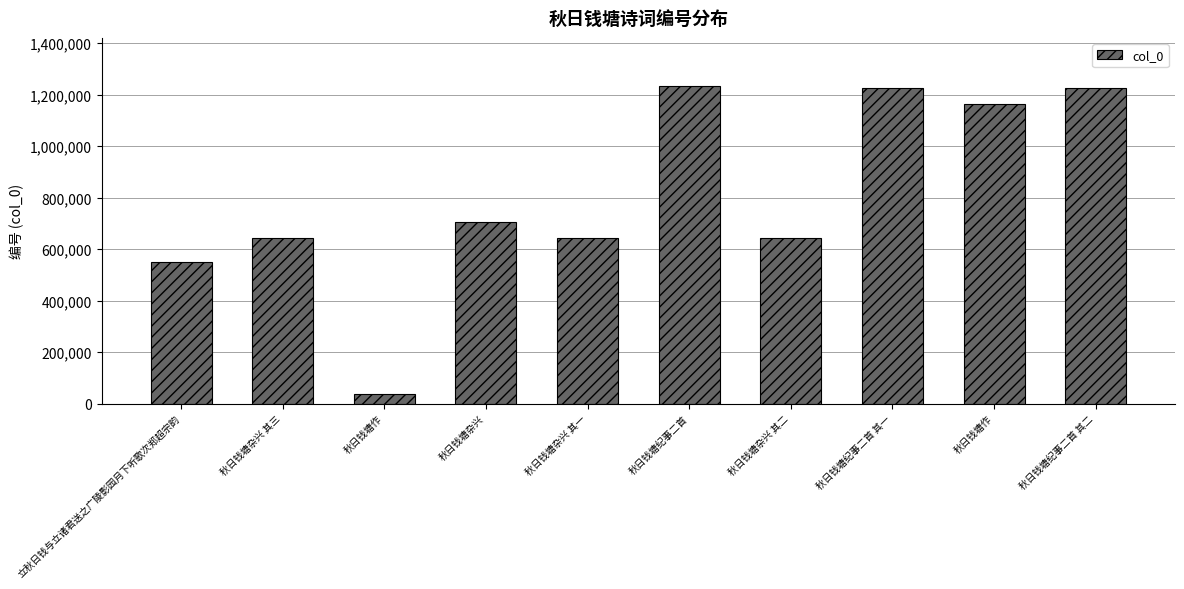

Are the bars horizontal?

No